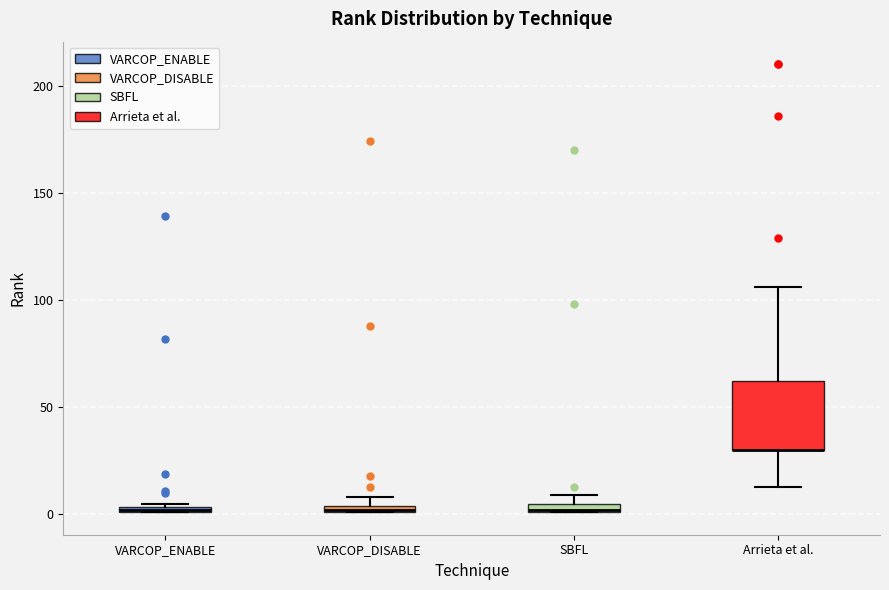

Where is the upper edge of the box for VARCOP_ENABLE on the y-axis? The values are not printed on the chart, so give them approximately, as read against the axis.

5